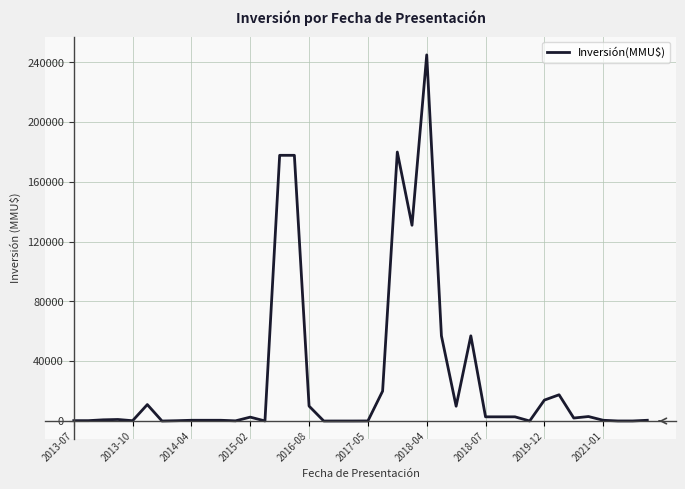

Does the chart have visible grid lines?

Yes